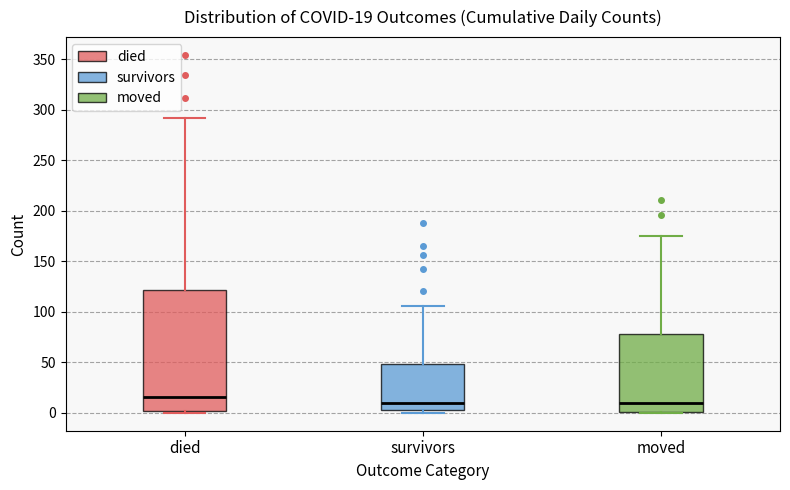

Which box is the tallest, from its lower edge to its upper edge?

died